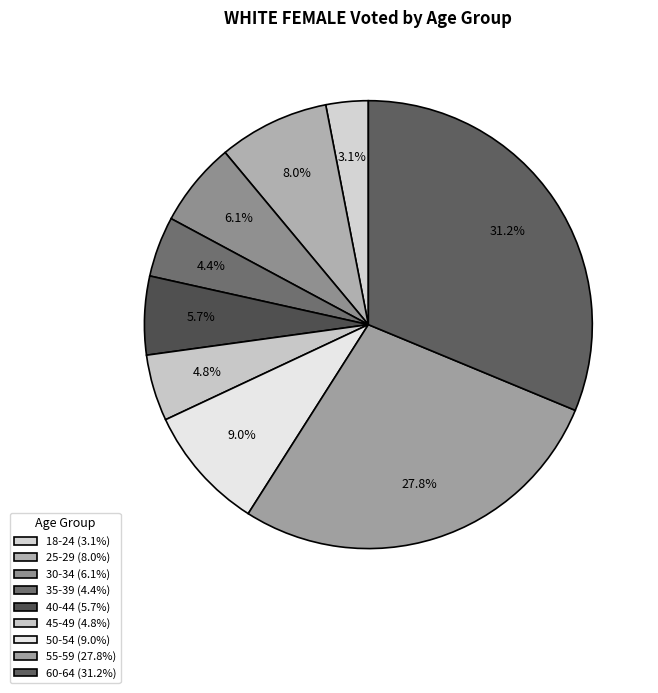

Count the number of slices in the pie.

9